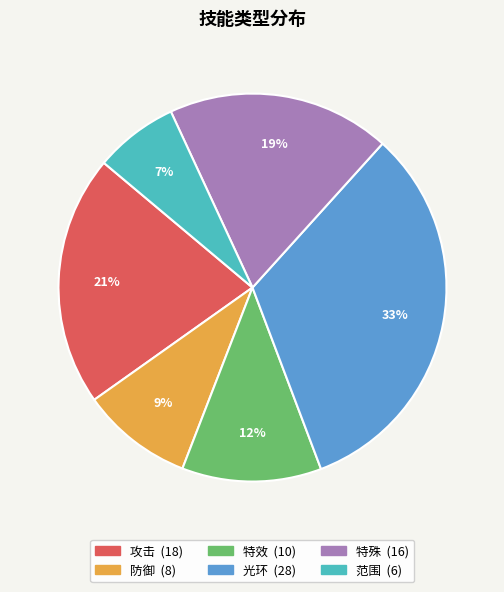

Combined, do 攻击 and 光环 account for over 50%?

Yes